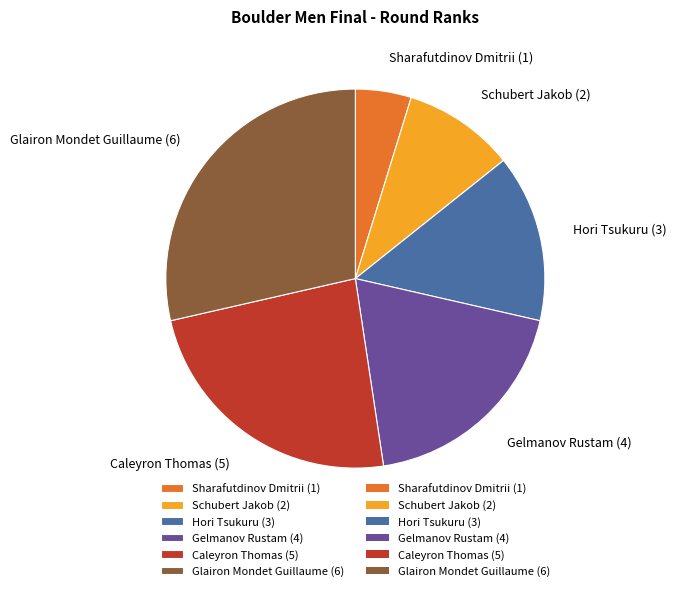

Which has a higher value, Schubert Jakob (2) or Caleyron Thomas (5)?

Caleyron Thomas (5)